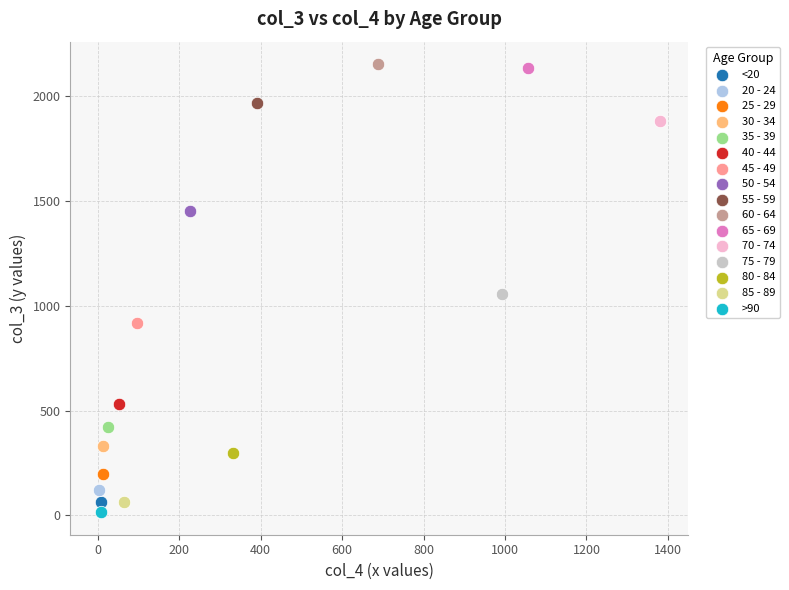

Which series reaches the minimum Y coordinate?

>90